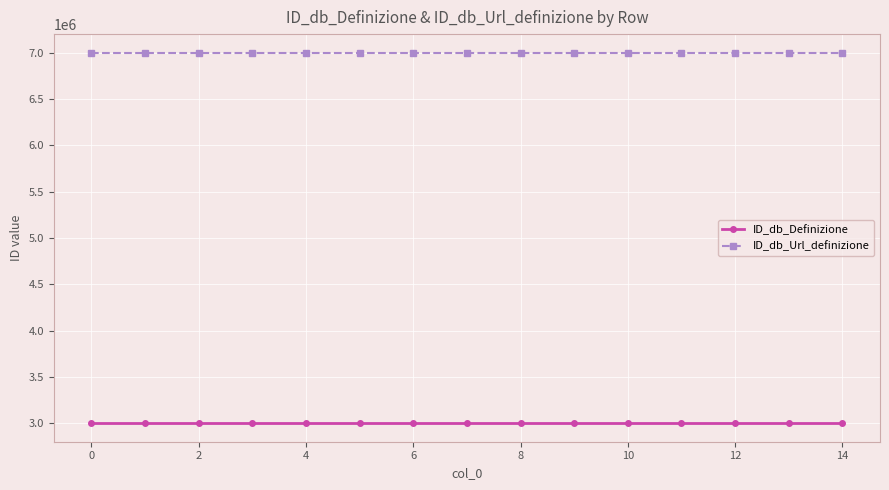

Rank the series by their maximum value, from highest to lowest.

ID_db_Url_definizione, ID_db_Definizione